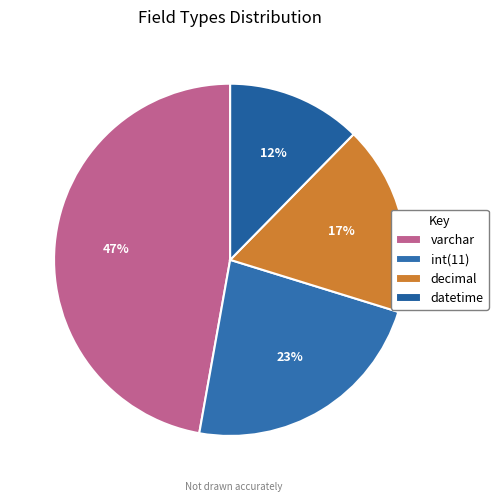

What is the total percentage of int(11) and varchar?

70.2%